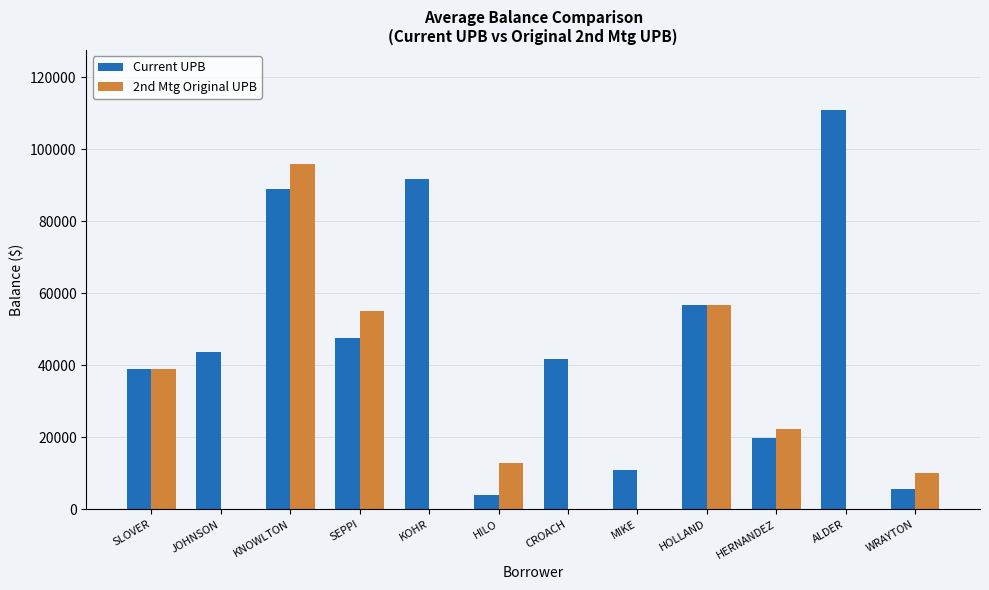

How many values in the Current UPB series exceed 43745?

6